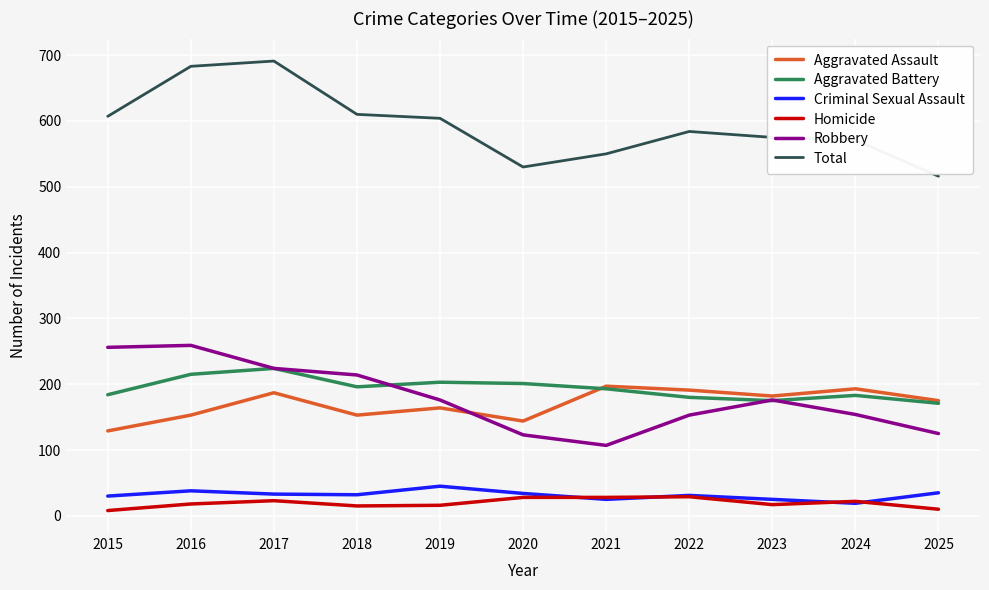

True or false: Homicide and Robbery cross at least once.

False